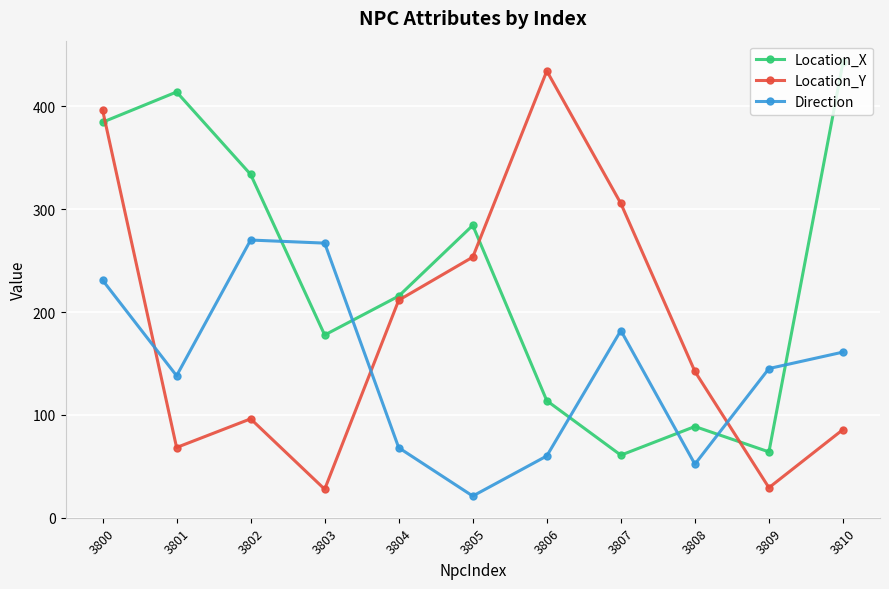

What is the minimum value shown in the chart?

21.0